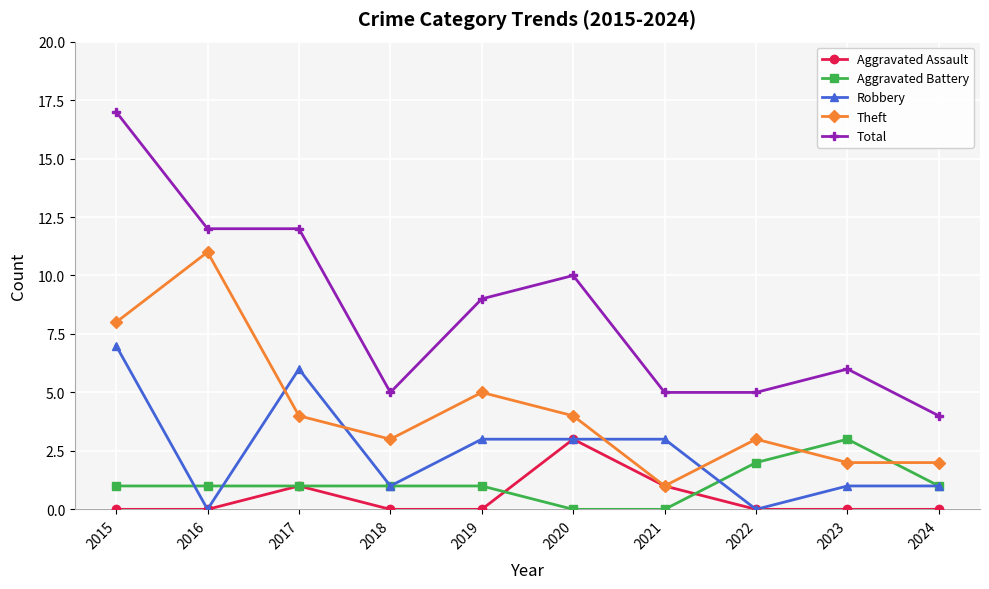

What is the total value across all series at 2021?

10